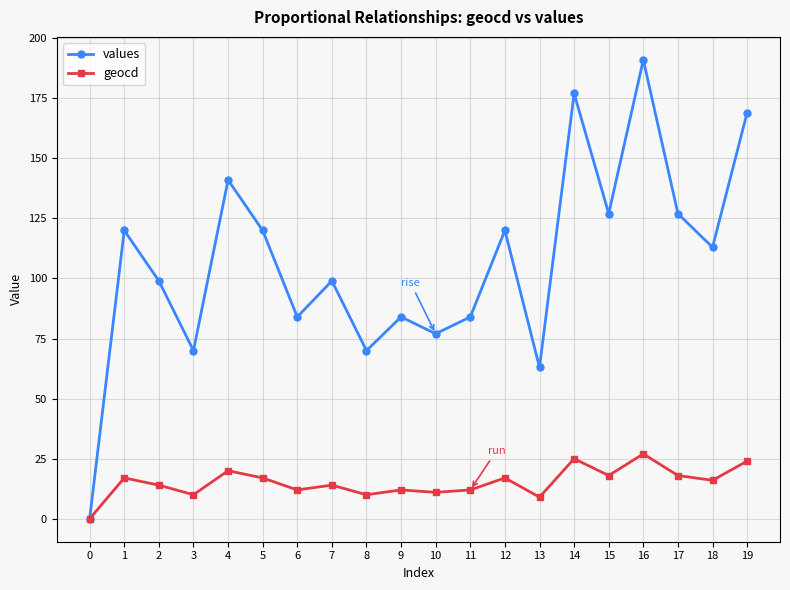

How many data points in values are less than 113?

10